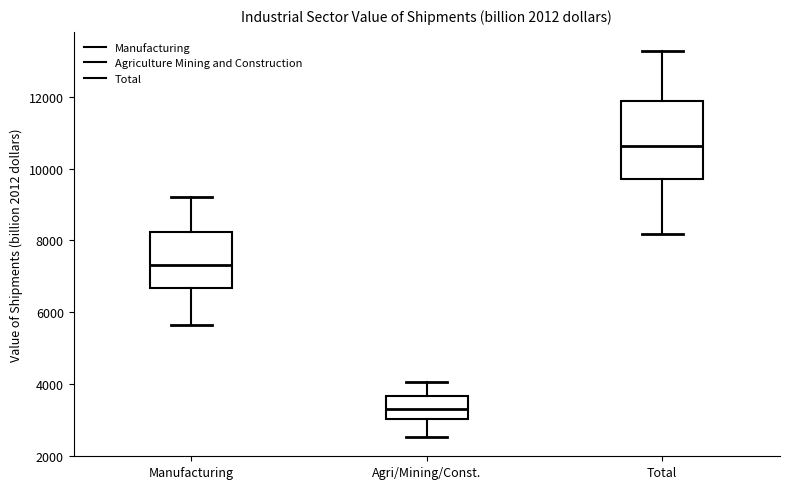

Which box's median line is the lowest?

Agri/Mining/Const.